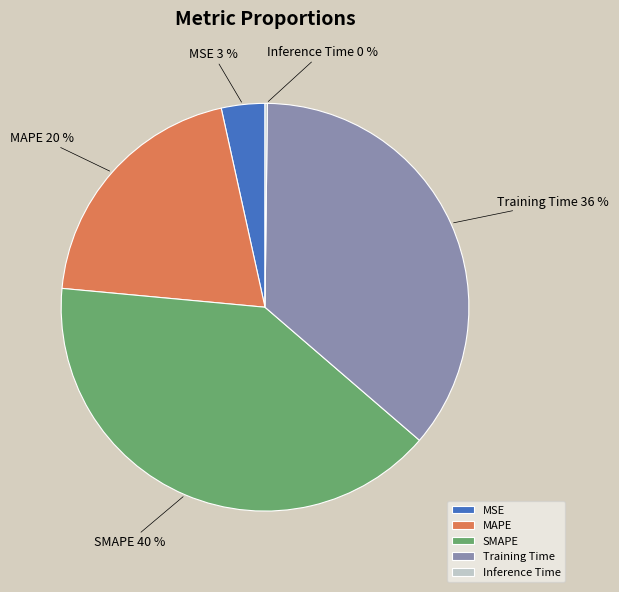

Which has a higher value, SMAPE or Training Time?

SMAPE